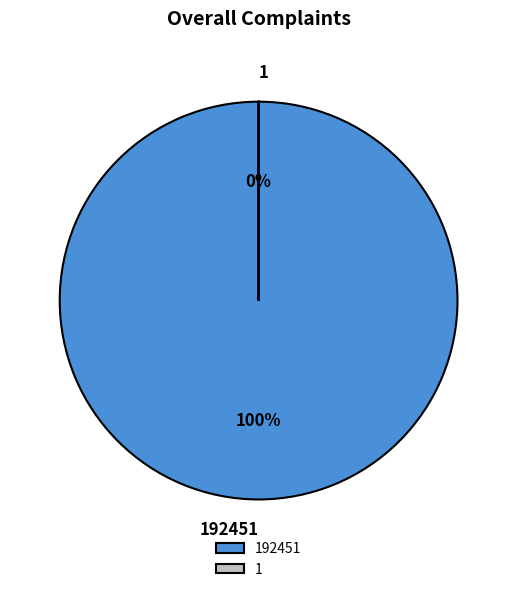

The 192451 slice represents 100% of the pie. True or false?

True